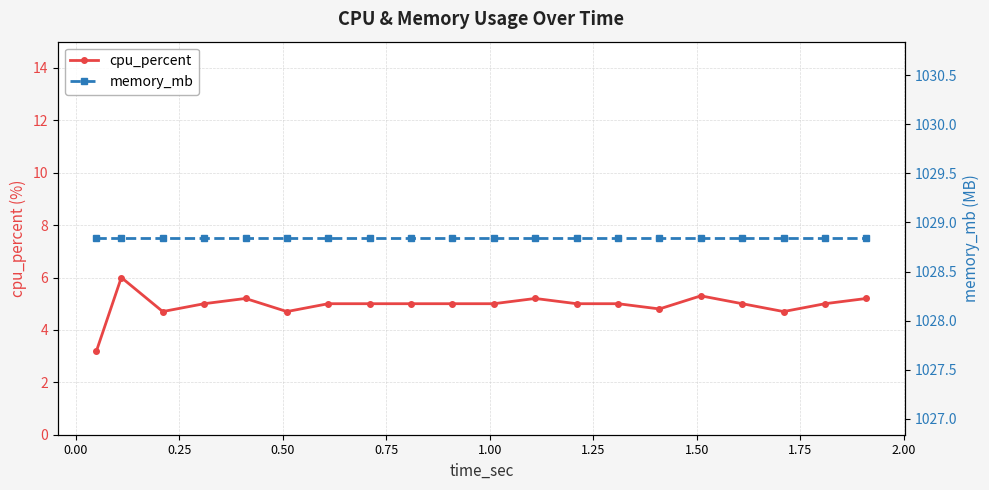

Is this an area chart (filled region under the line)?

No